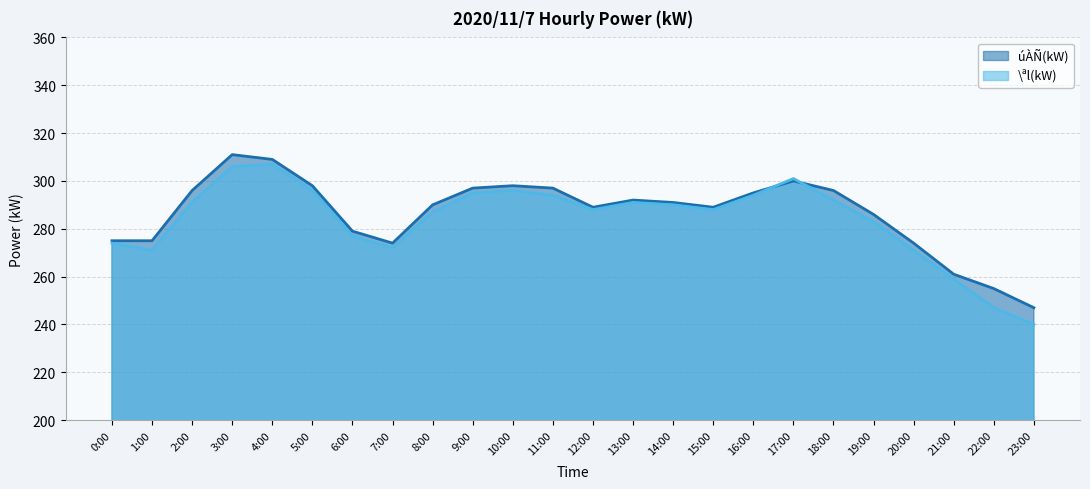

List the series in order of their overall mean, highest first.

úÀÑ(kW), \ªl(kW)